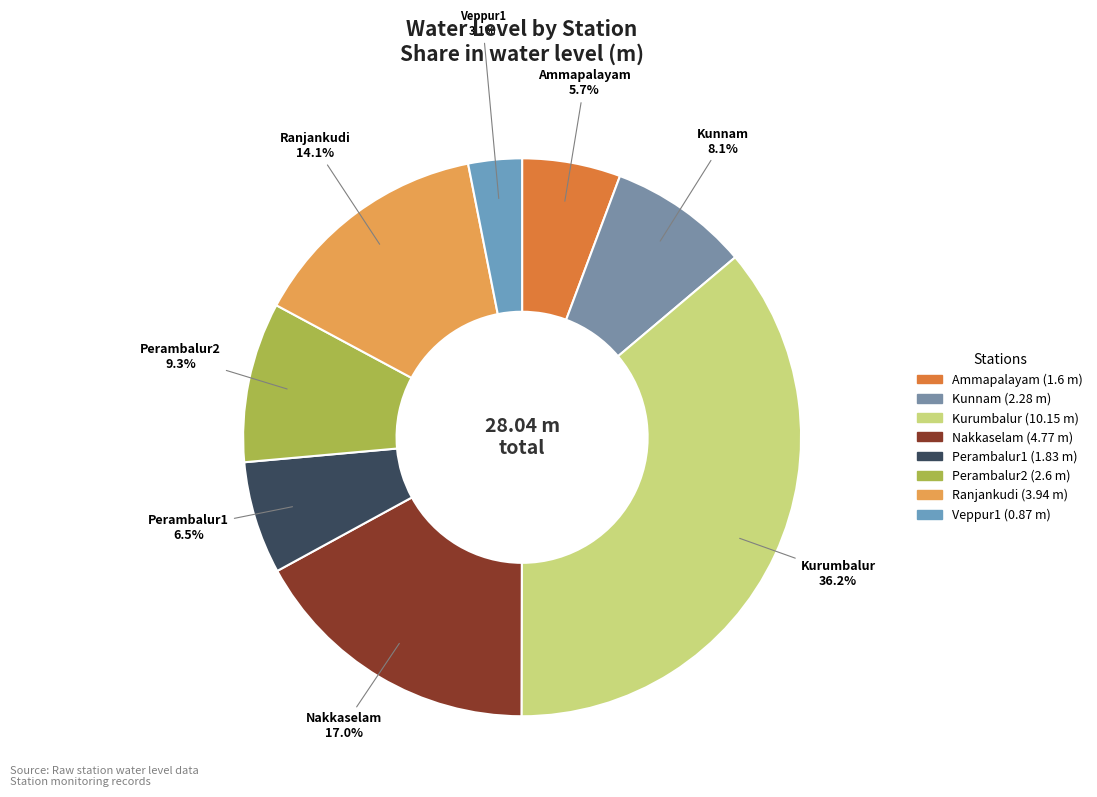

To the nearest percent, what percentage of the pie is Kurumbalur?

36%